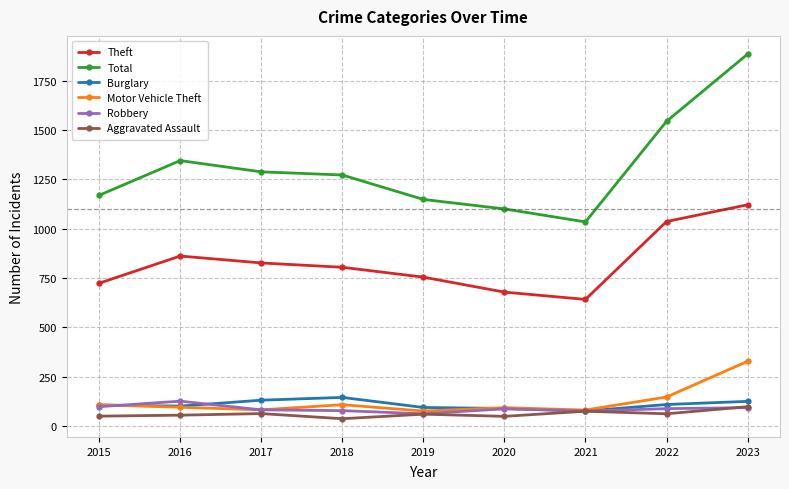

In Robbery, how many points are higher than both neighbors (excluding endpoints)?

2